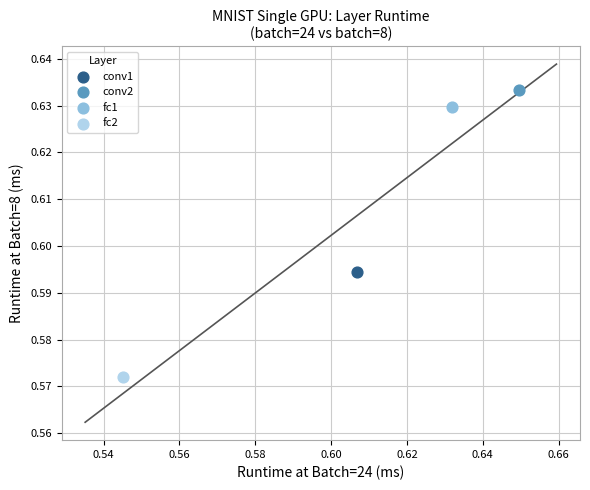

Which series contains the lowest Y value?

fc2